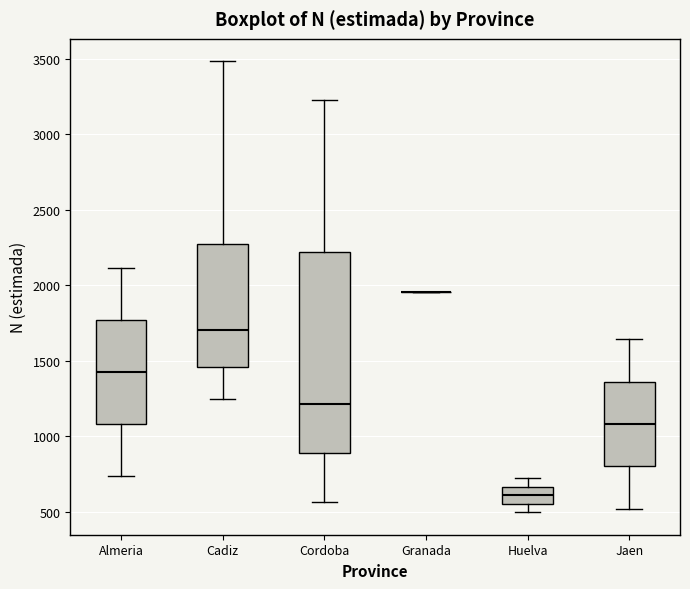

Comparing the boxes themselves (not the whiskers), which one is the tallest?

Cordoba